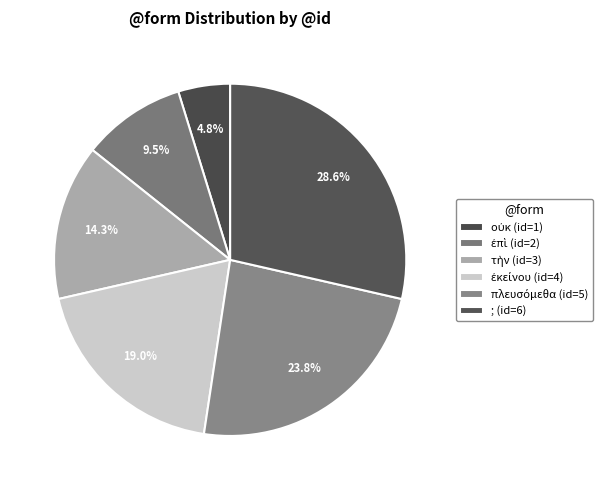

Count the number of slices in the pie.

6